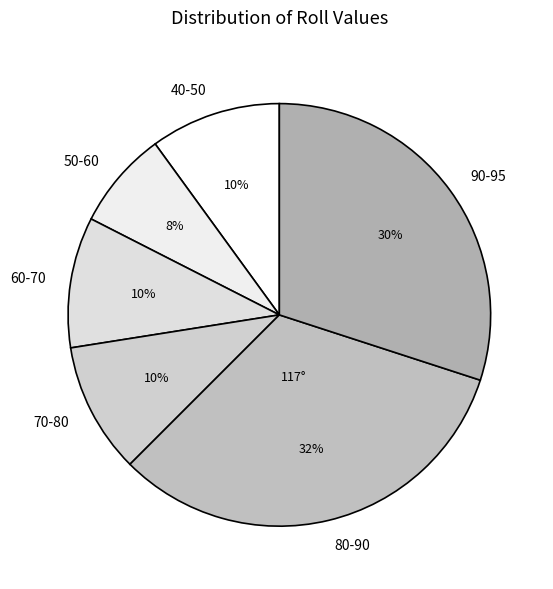

Does any single category account for the majority?

No